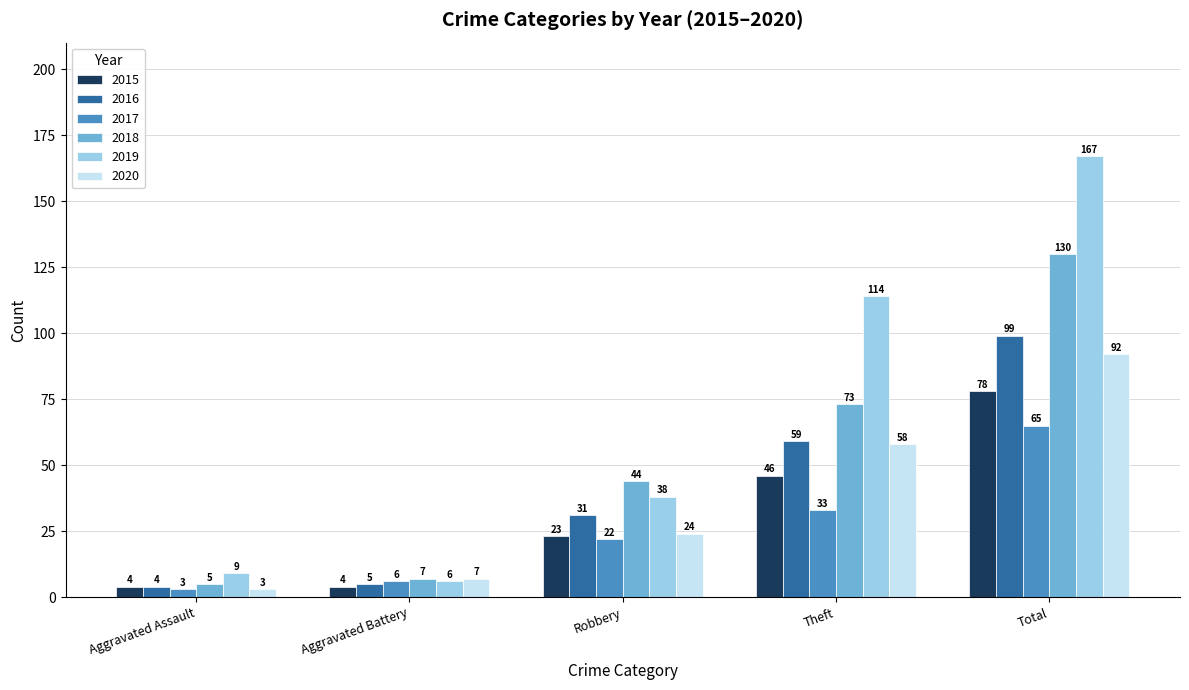

What position from the right is Aggravated Battery?

4